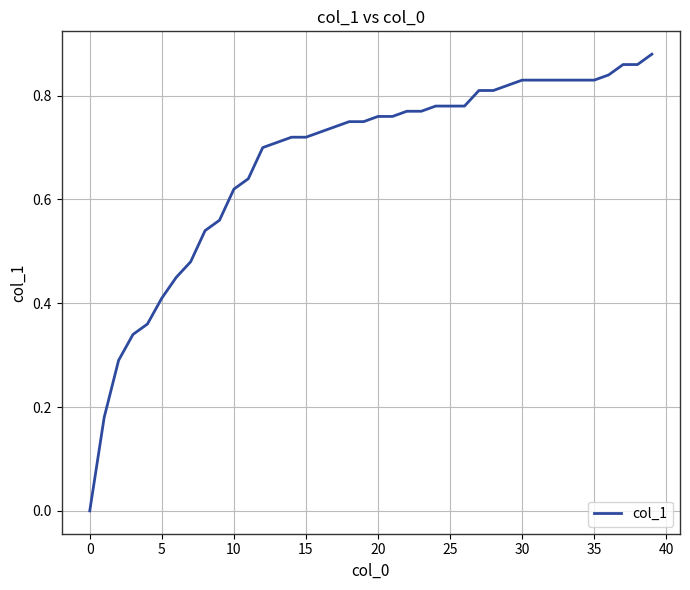

How many lines are shown in the chart?

1